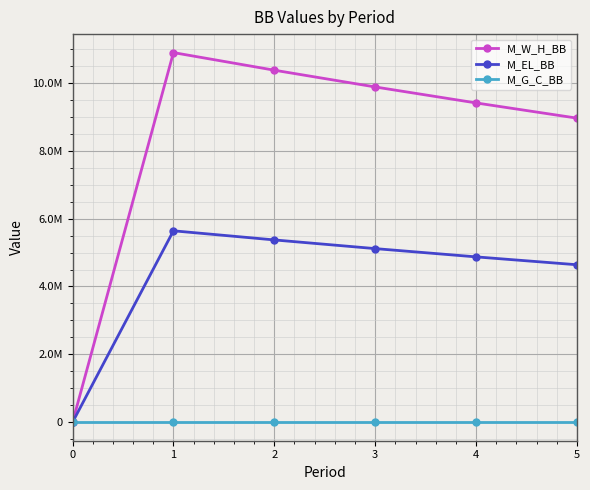

True or false: M_EL_BB and M_G_C_BB intersect in this chart.

False